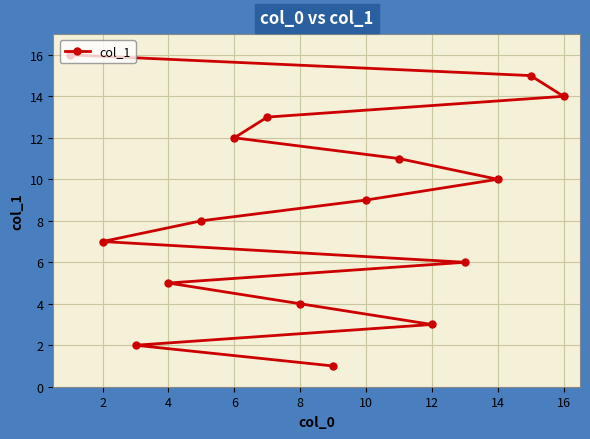

What is the sum of all values?

136